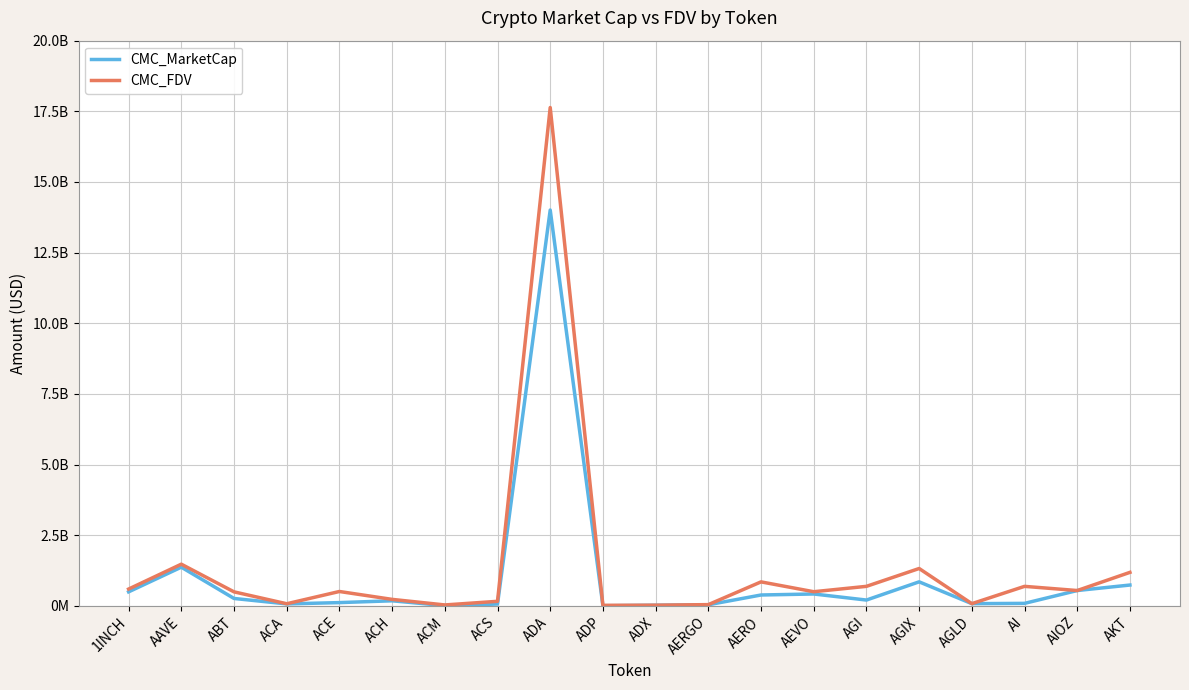

The CMC_FDV series shows 79969597.5 at AGLD. True or false?

True